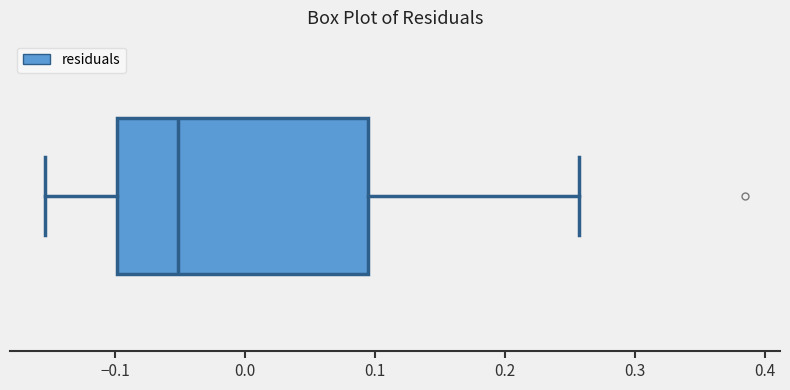

Read this box plot against the x-axis: the position of the median line, the range covered by the box, and the ends of both whiskers. The values are not printed on the chart, so give them approximately, as read against the axis.

median -0.05, box -0.10 to 0.09, whiskers -0.15 to 0.26